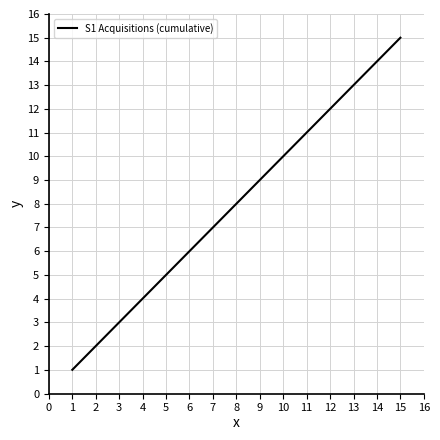

How many lines are shown in the chart?

1